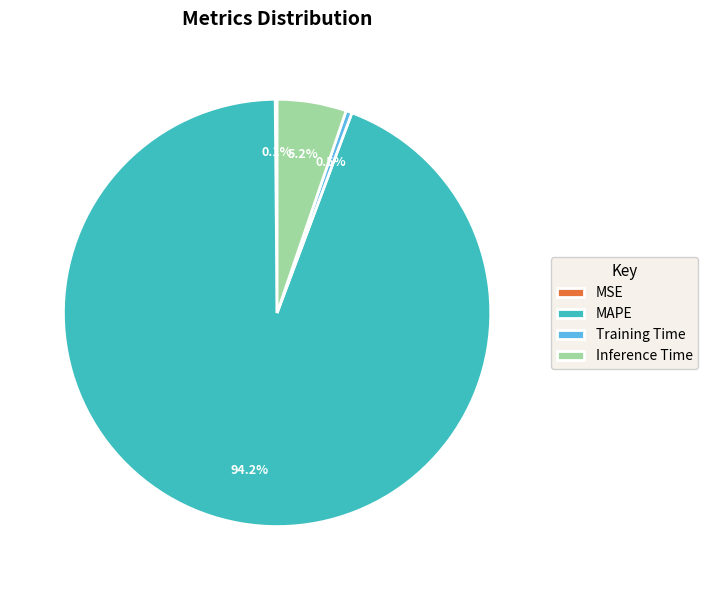

What portion of the pie excludes Training Time?

99.5%